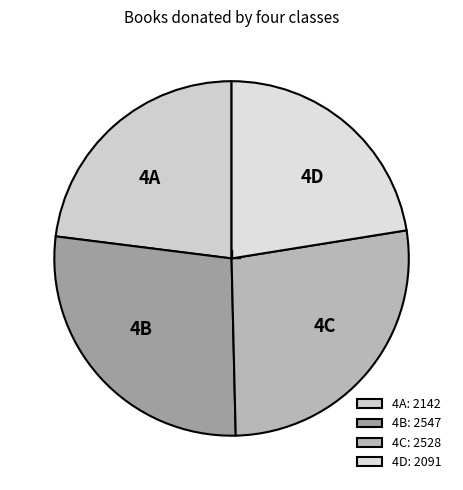

Is there a majority slice in this chart?

No